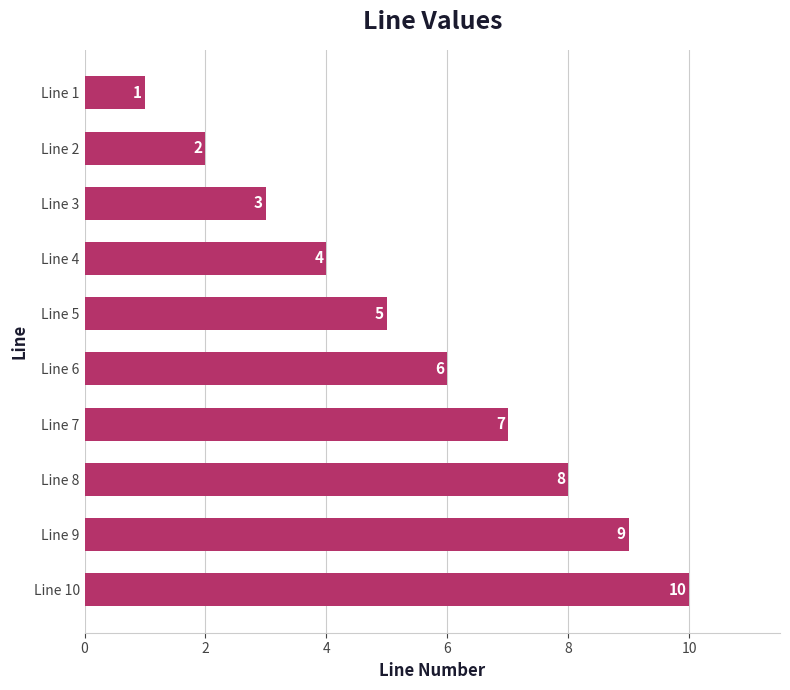

How many values are between 3 and 8?

6